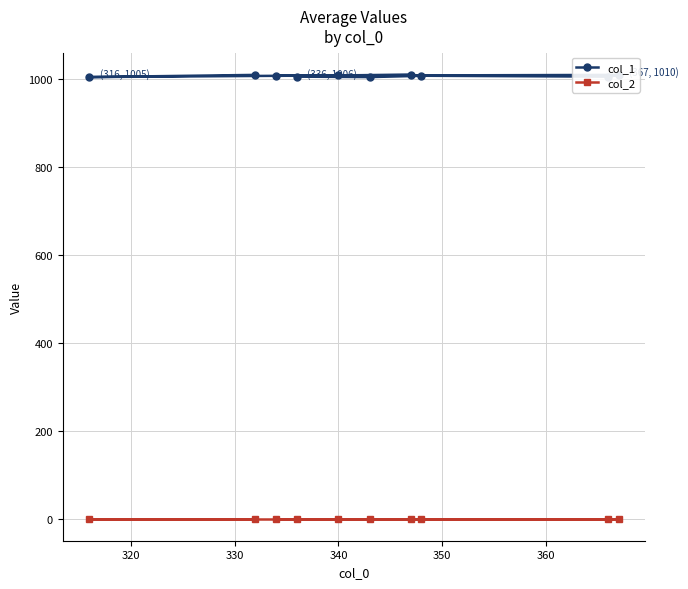

Which series has the largest total across all categories?

col_1